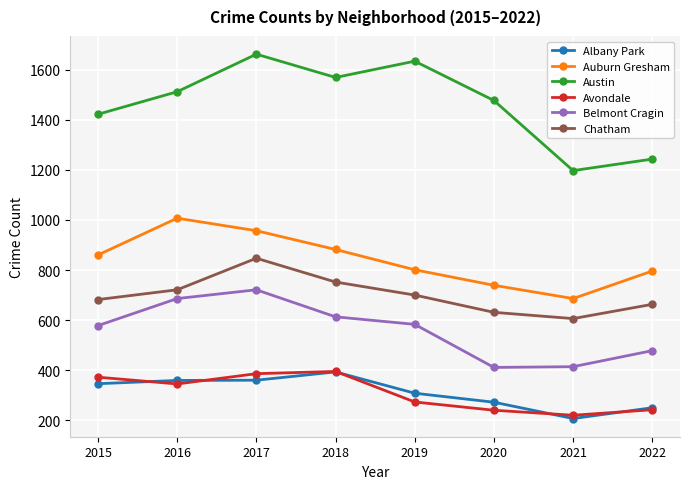

True or false: Avondale has a value of 129 at 2017.

False